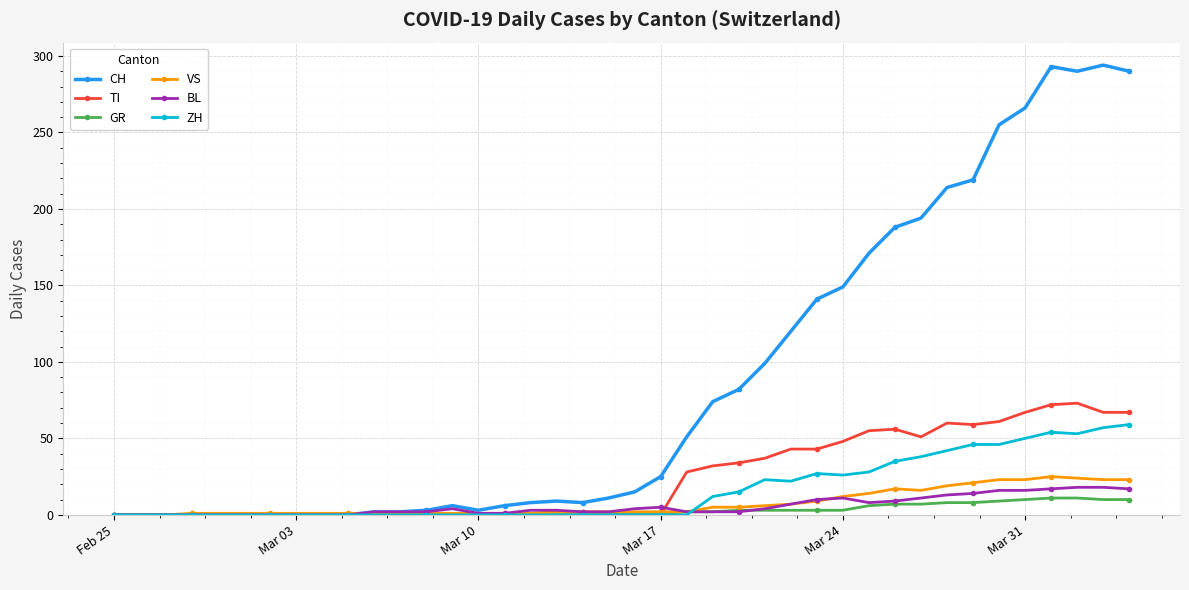

How many values in the ZH series exceed 0?

17